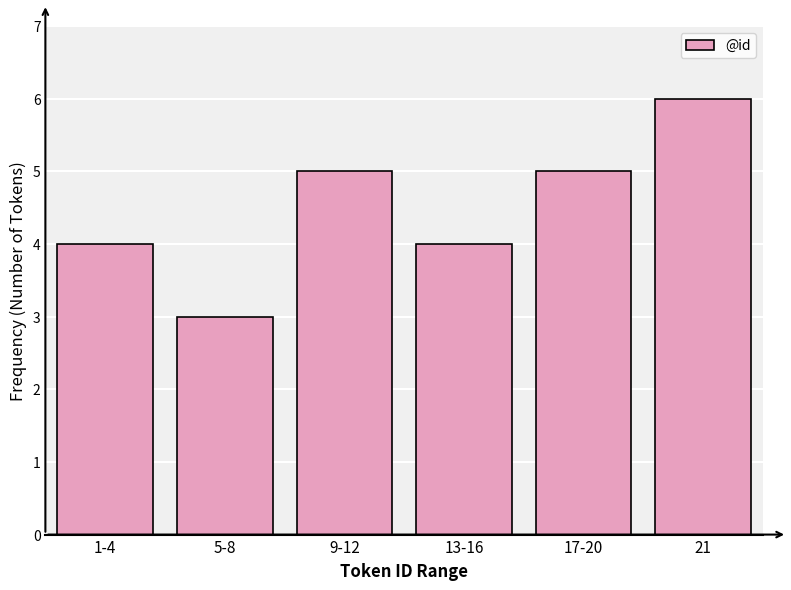

Reading left to right, transcribe all the data shown in this chart.

4	3	5	4	5	6